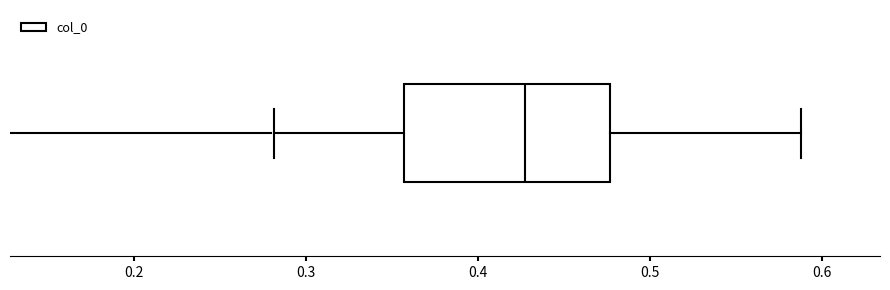

Where is the left edge of the box on the x-axis? The values are not printed on the chart, so give them approximately, as read against the axis.

0.36